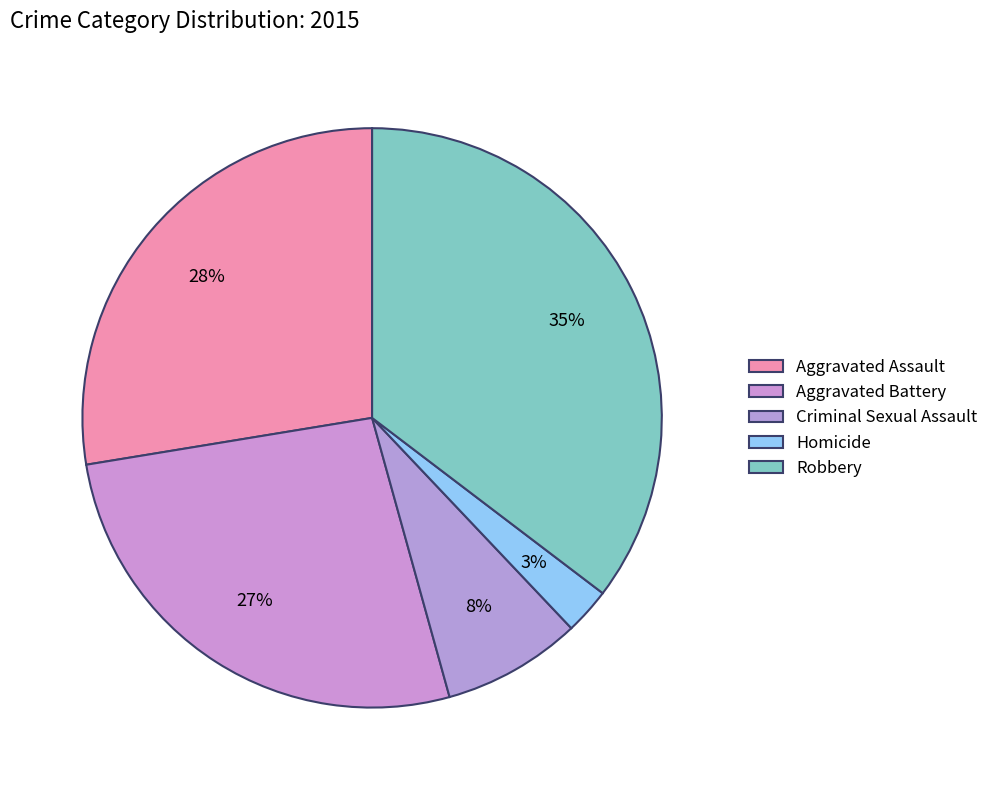

True or false: Aggravated Assault accounts for 13% of the total.

False